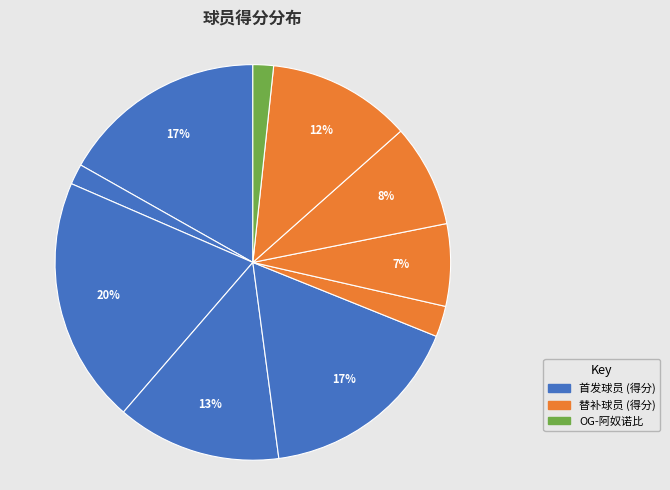

Count the number of slices in the pie.

10